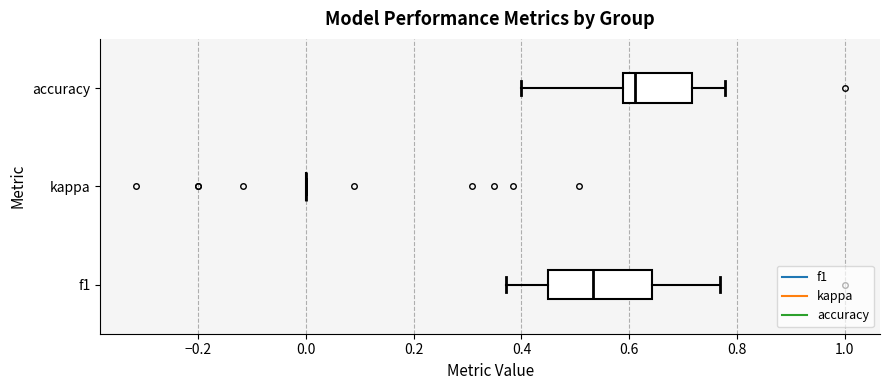

Reading bottom to top, read every box against the x-axis: the position of its median line, the range the box covers, and the ends of its whiskers. The values are not printed on the chart, so give them approximately, as read against the axis.

f1: median 0.54, box 0.46 to 0.64, whiskers 0.38 to 0.76
kappa: box collapsed to a line at 0.00, whiskers 0.00 to 0.00
accuracy: median 0.62, box 0.58 to 0.72, whiskers 0.40 to 0.78